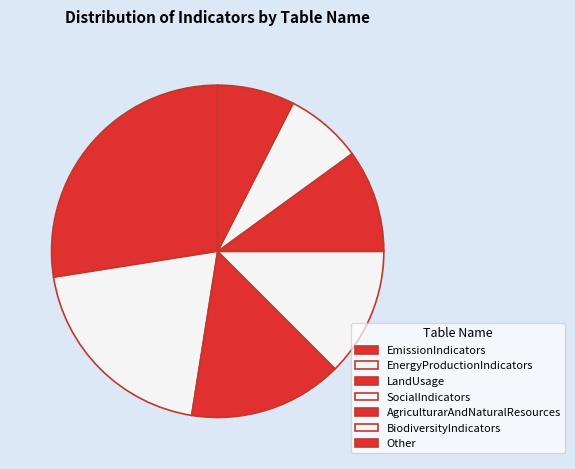

Is it true that AgriculturarAndNaturalResources is 16% of the pie?

False